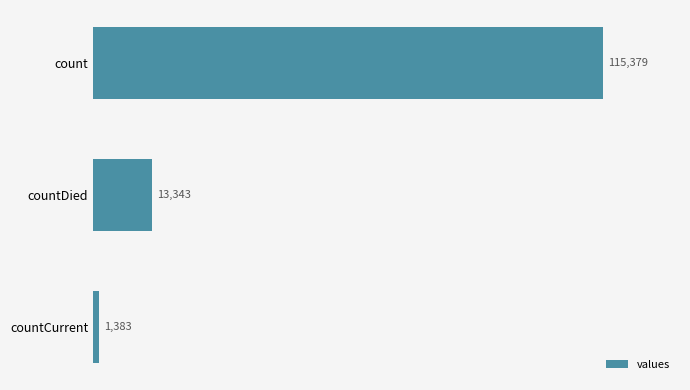

Between countDied and countCurrent, which is larger?

countDied